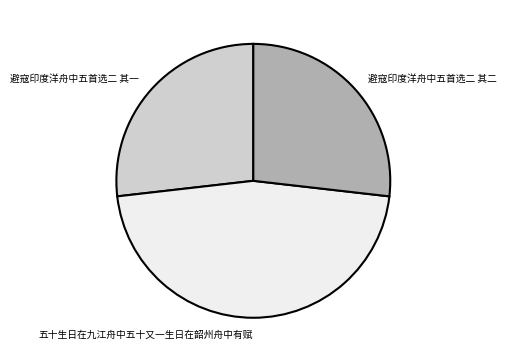

The 五十生日在九江舟中五十又一生日在韶州舟中有赋 slice represents 46% of the pie. True or false?

True